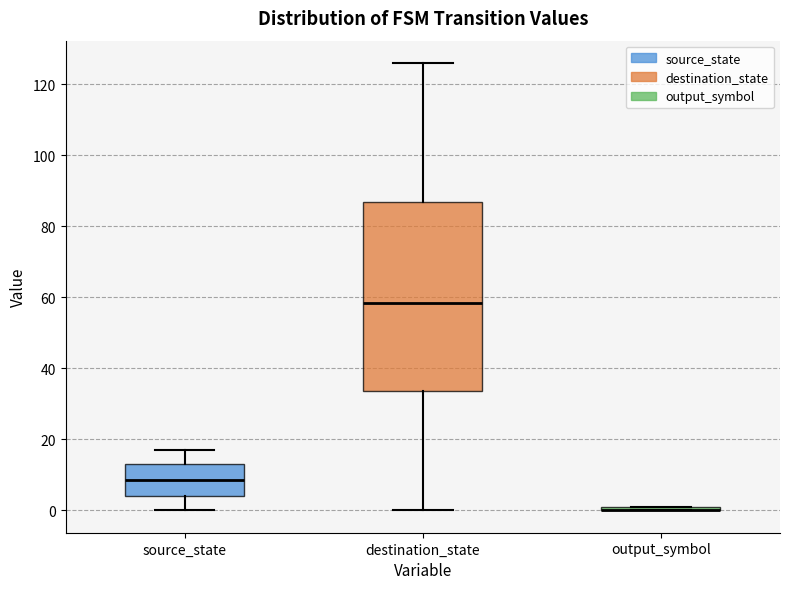

Where is the lower edge of the box for output_symbol on the y-axis? The values are not printed on the chart, so give them approximately, as read against the axis.

0